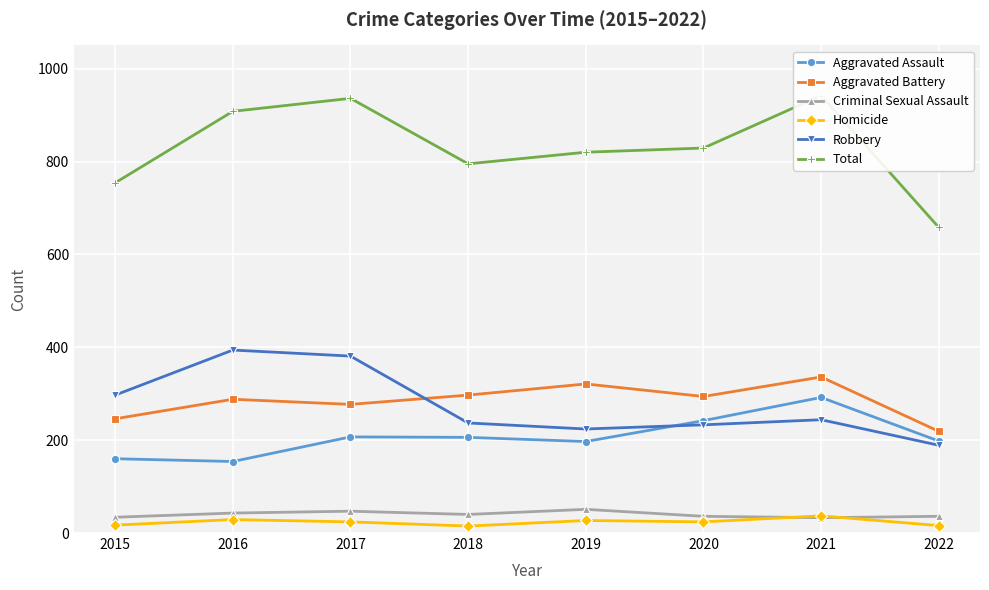

Reading left to right, what are all the values shown in this chart?

Aggravated Assault: 2015=160	2016=154	2017=207	2018=206	2019=197	2020=242	2021=292	2022=198
Aggravated Battery: 2015=246	2016=288	2017=277	2018=297	2019=321	2020=294	2021=336	2022=219
Criminal Sexual Assault: 2015=34	2016=43	2017=47	2018=40	2019=51	2020=36	2021=33	2022=36
Homicide: 2015=17	2016=29	2017=24	2018=15	2019=27	2020=24	2021=37	2022=16
Robbery: 2015=297	2016=394	2017=381	2018=237	2019=224	2020=233	2021=244	2022=189
Total: 2015=754	2016=908	2017=936	2018=795	2019=820	2020=829	2021=942	2022=658